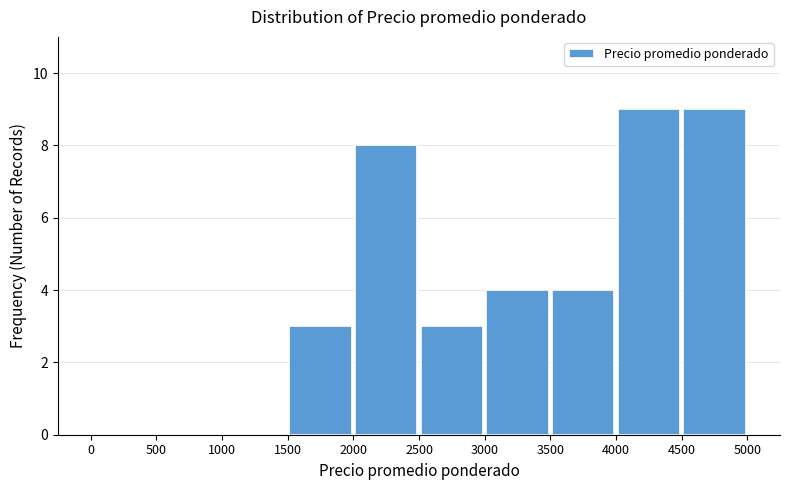

Reading left to right, transcribe this chart: for each bar, give the range it covers on the x-axis and its height. The values are not printed on the chart, so give them approximately, as read against the axis.

0 to 500: 0
500 to 1000: 0
1000 to 1500: 0
1500 to 2000: 3
2000 to 2500: 8
2500 to 3000: 3
3000 to 3500: 4
3500 to 4000: 4
4000 to 4500: 9
4500 to 5000: 9